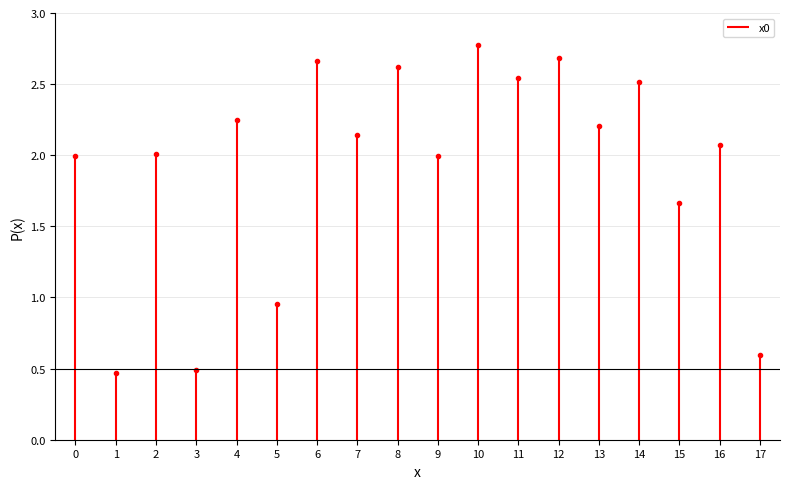

What is the maximum value shown in the chart?

2.8